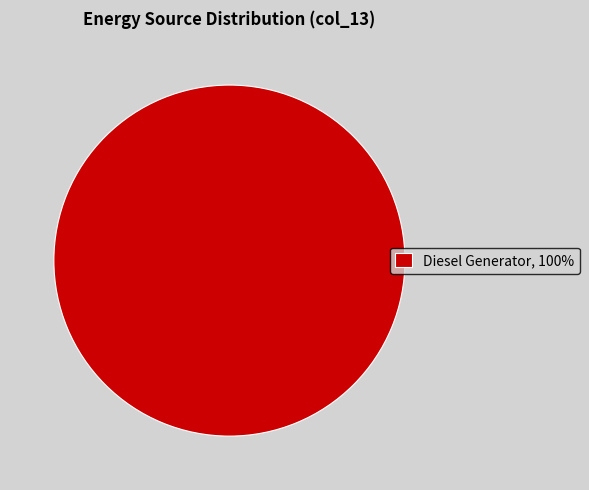

The Diesel Generator, 100% slice represents 100% of the pie. True or false?

True